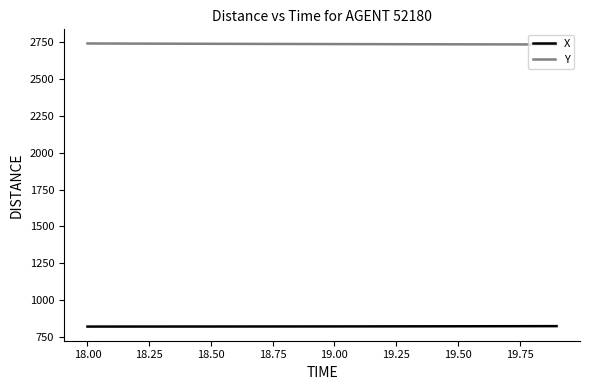

How many lines are shown in the chart?

2